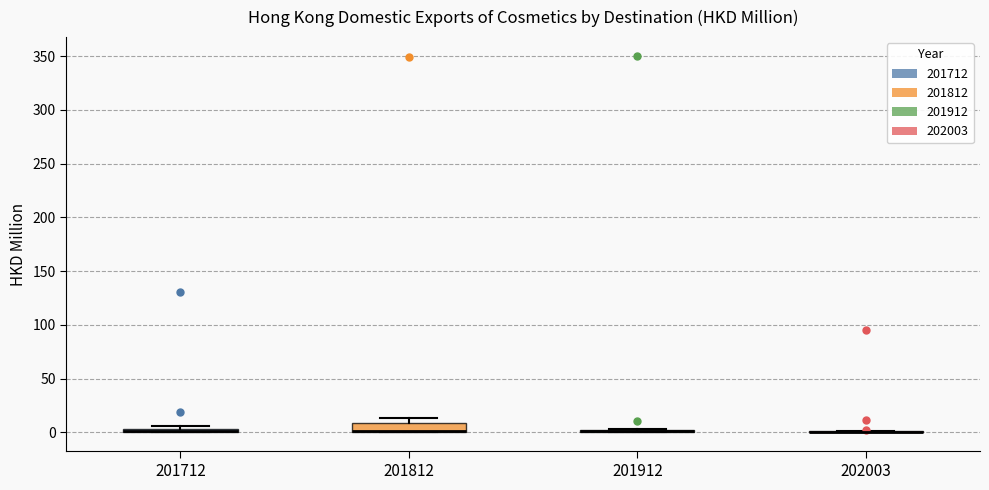

Which box is the tallest, from its lower edge to its upper edge?

201812